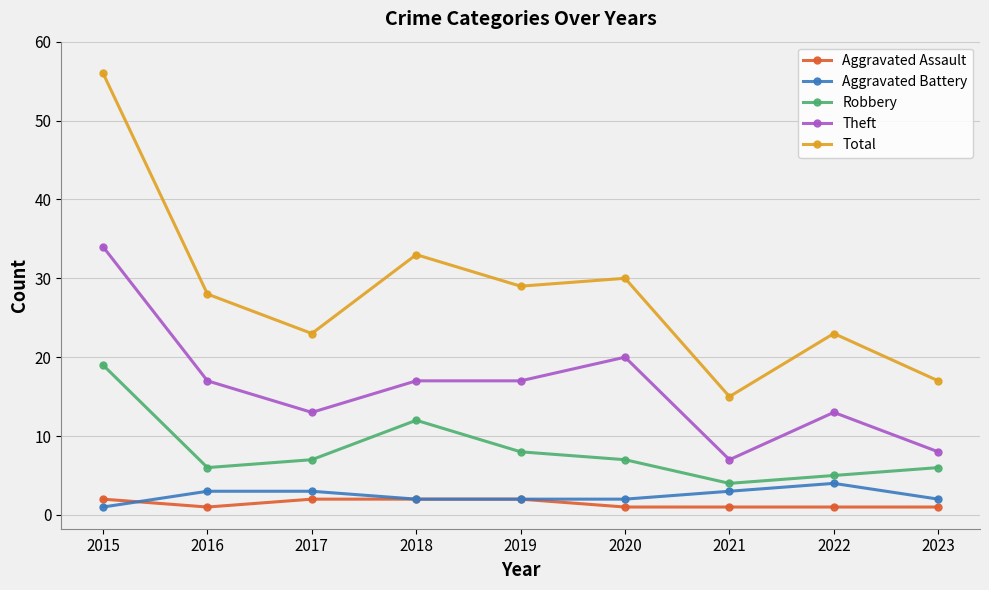

At which category does Total reach its first local peak?

2018